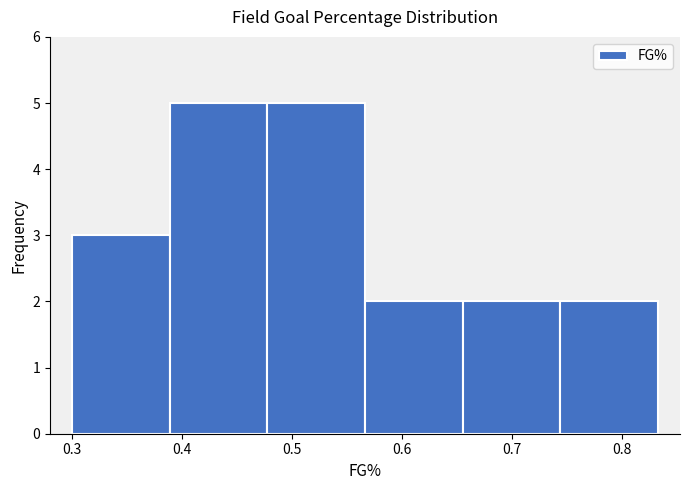

Reading left to right, transcribe this chart: for each bar, give the range it covers on the x-axis and its height. Neither the bar edges nor the heights are printed on the chart, so give them approximately, as read against the axes.

0.30 to 0.39: 3
0.39 to 0.48: 5
0.48 to 0.57: 5
0.57 to 0.66: 2
0.66 to 0.74: 2
0.74 to 0.83: 2